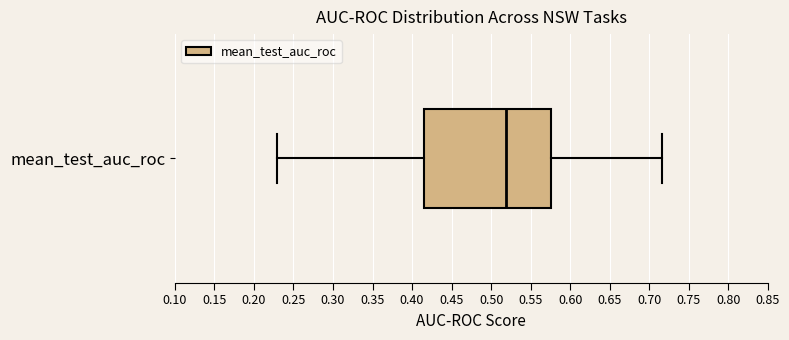

Read this box plot against the x-axis: the position of the median line, the range covered by the box, and the ends of both whiskers. The values are not printed on the chart, so give them approximately, as read against the axis.

median 0.520, box 0.415 to 0.575, whiskers 0.230 to 0.715